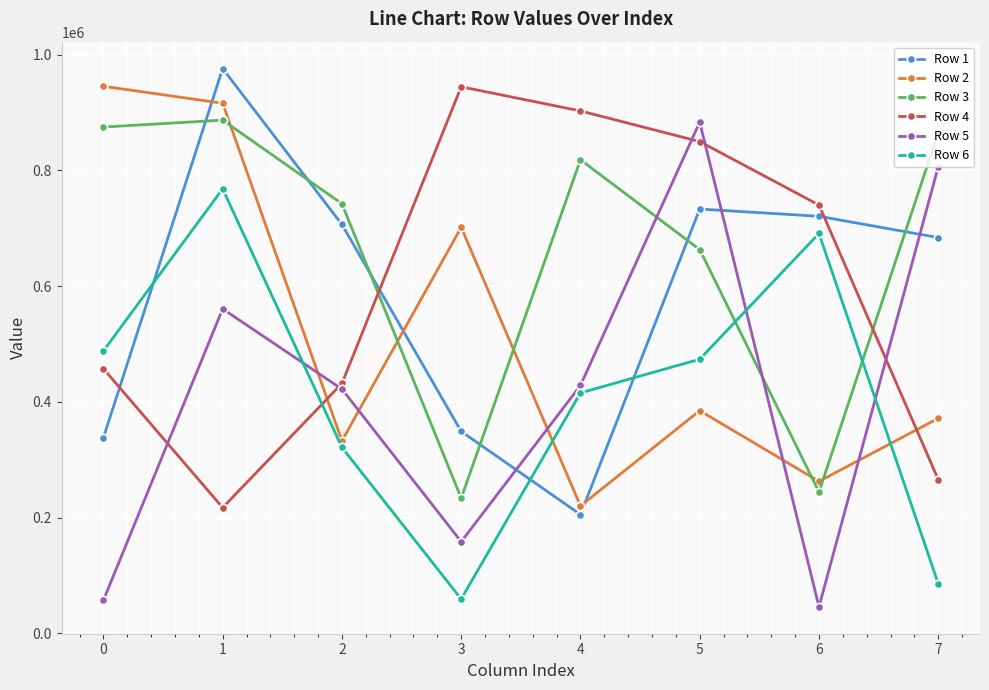

What is the difference between the maximum and minimum values in the Row 2 series?

725071